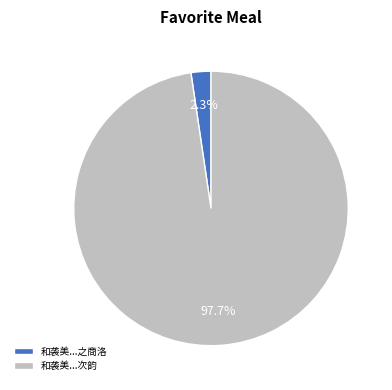

To the nearest percent, what is the difference between the largest and smallest slice percentages?

95%